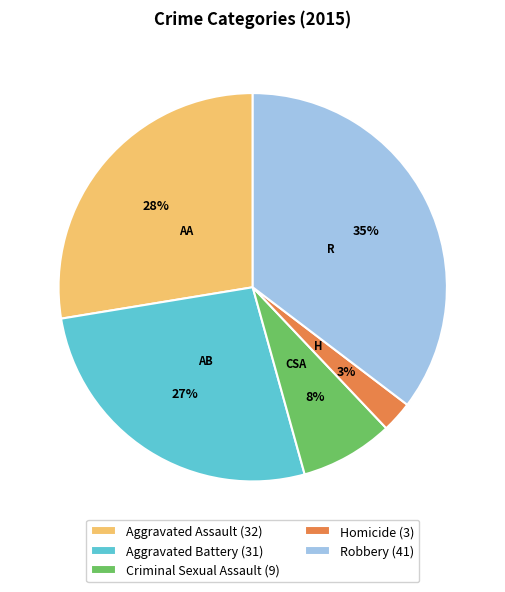

Does Criminal Sexual Assault represent more than half of the total?

No